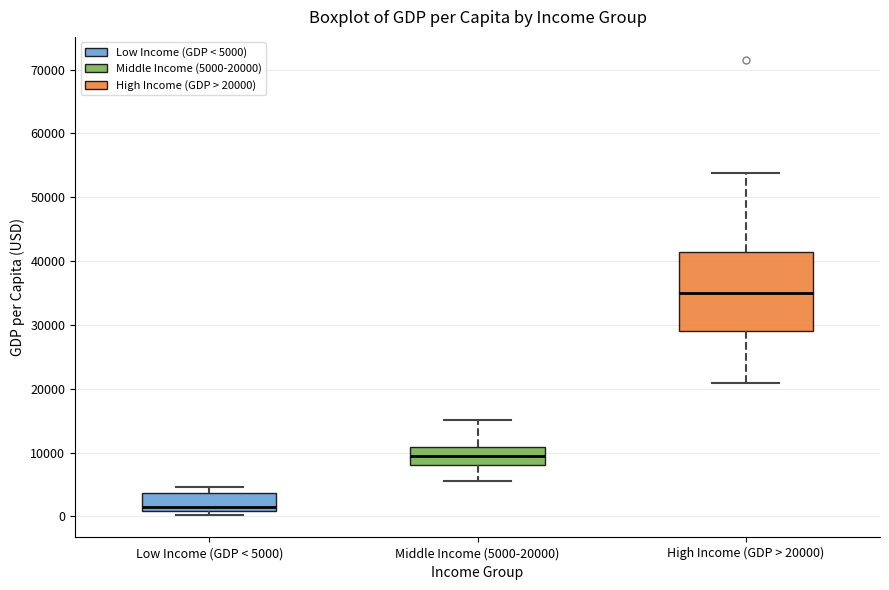

Which box has the lowest median line?

Low Income (GDP < 5000)